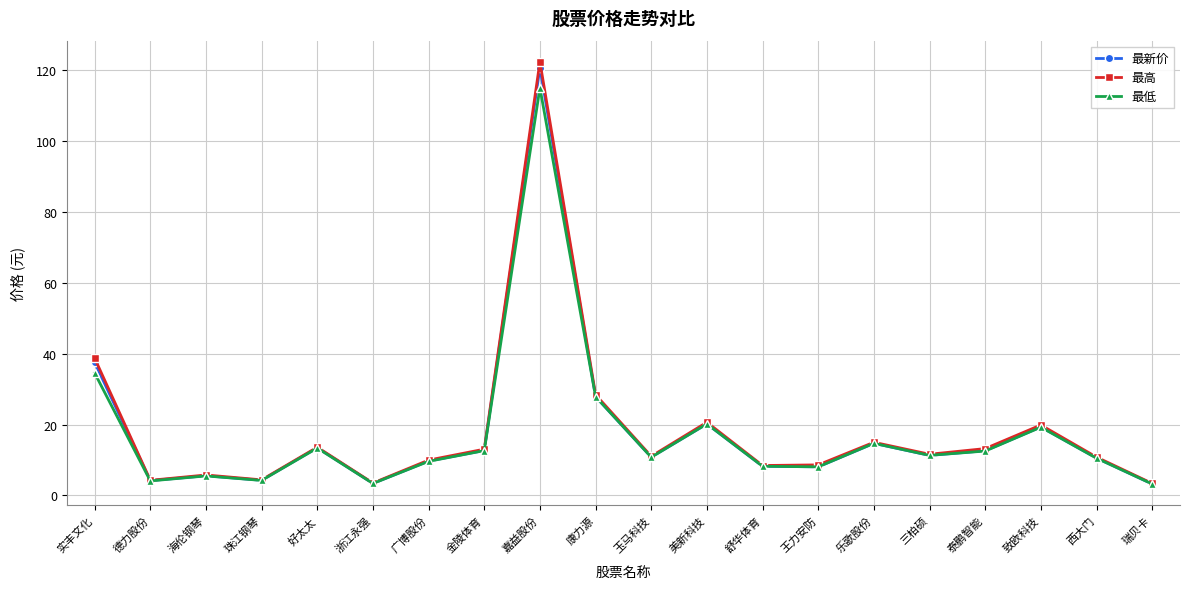

What is the highest value of the 最高 series?

122.5